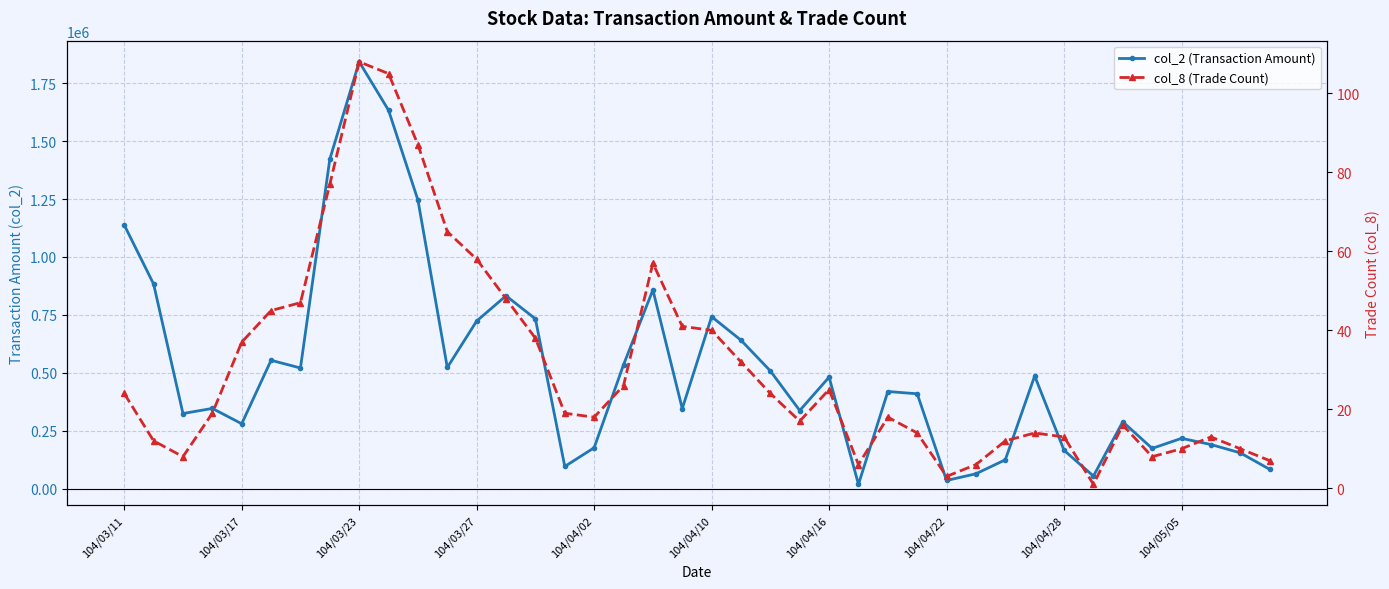

How many series are shown in this chart?

2